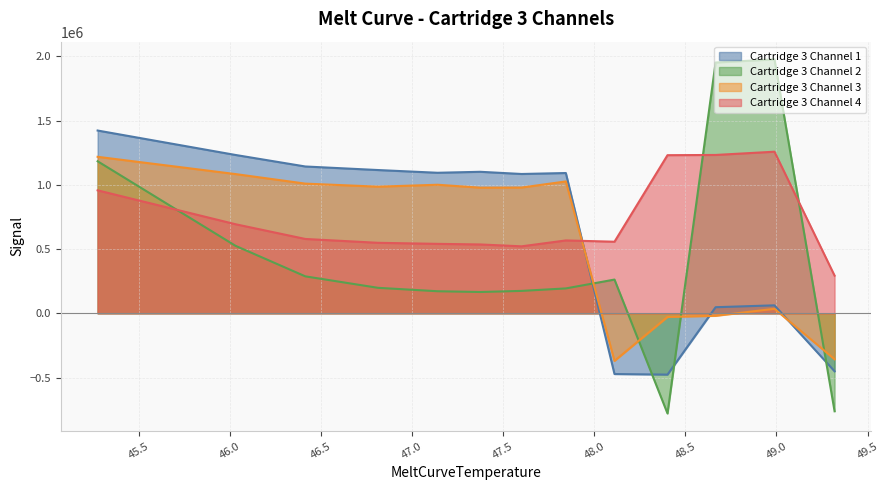

Which series has the largest total across all categories?

Cartridge 3 Channel 4